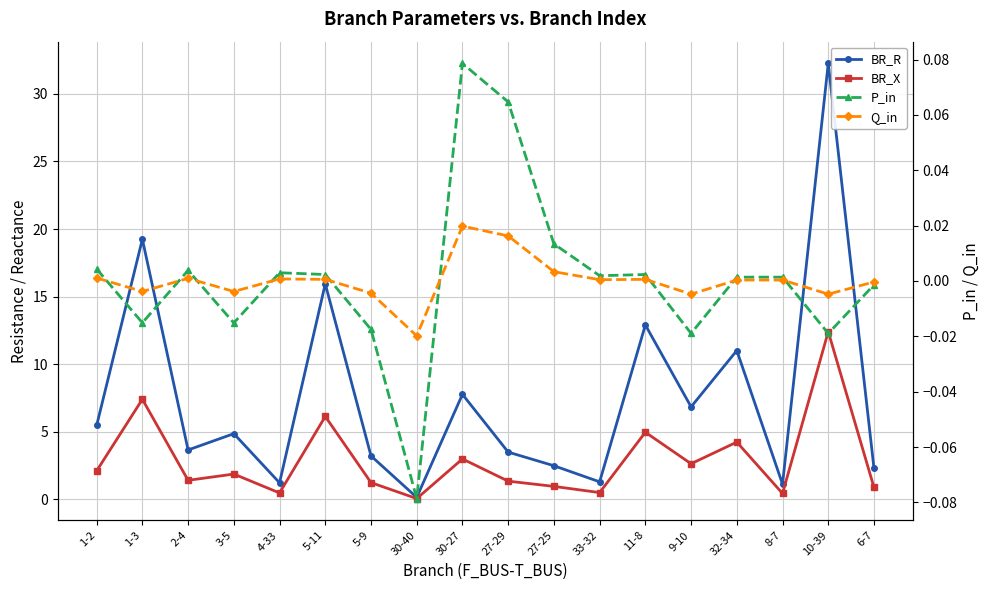

True or false: BR_R and BR_X cross at least once.

False